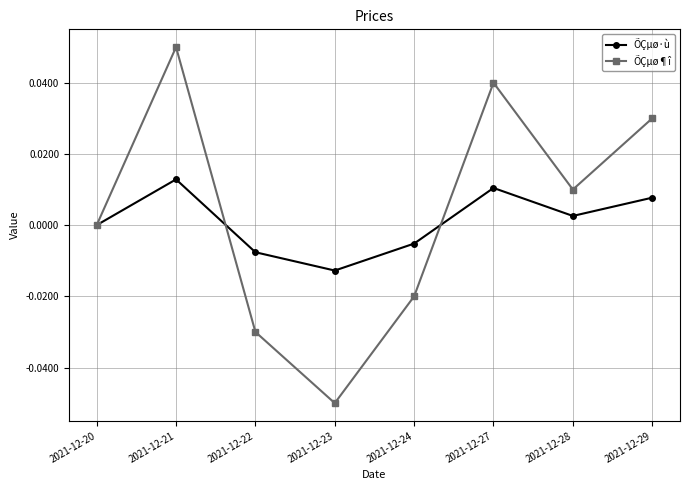

How many data points does each series have?

8